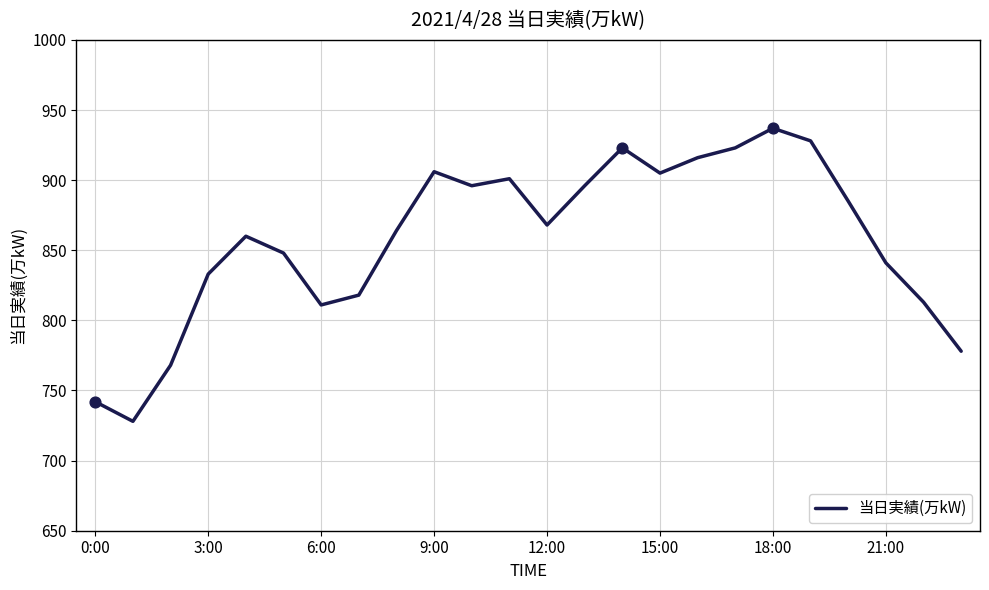

What is the greatest value displayed?

937